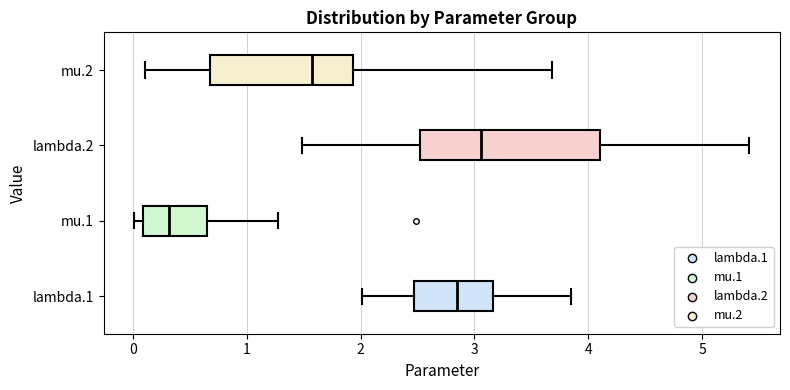

Which box has the furthest to the right median line?

lambda.2